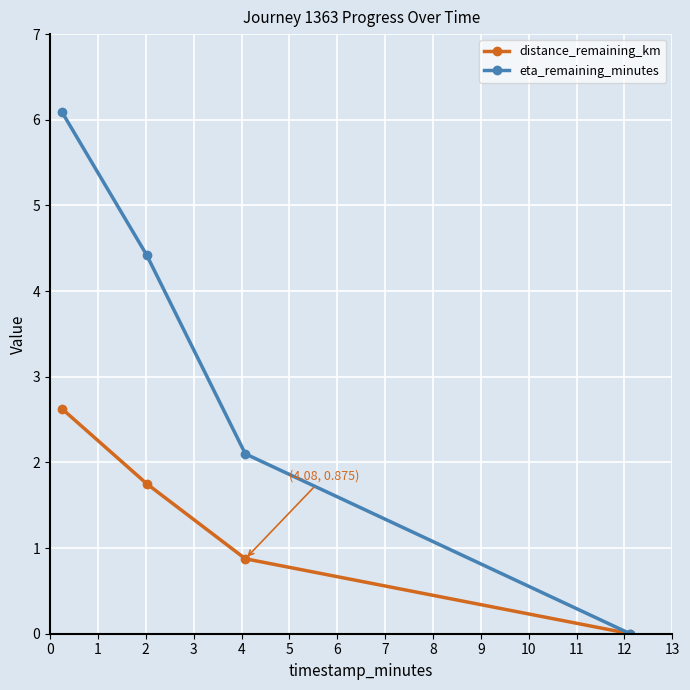

What is the maximum value for eta_remaining_minutes?

6.1